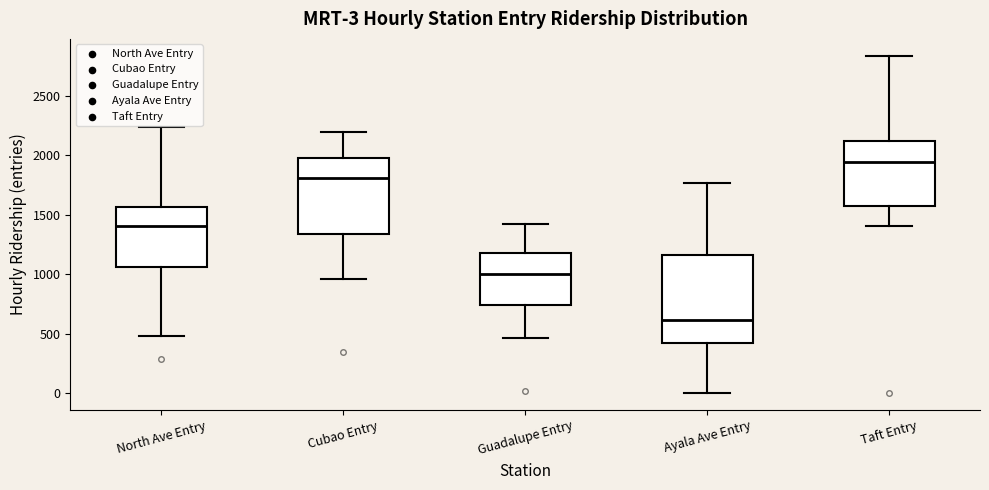

Which box has the highest median line?

Taft Entry